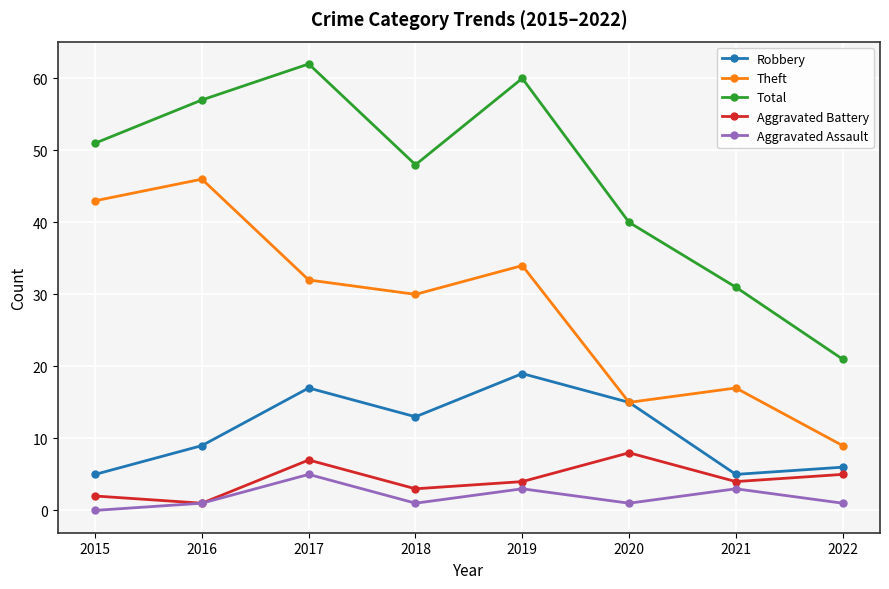

True or false: Theft has a value of 17 at 2021.

True